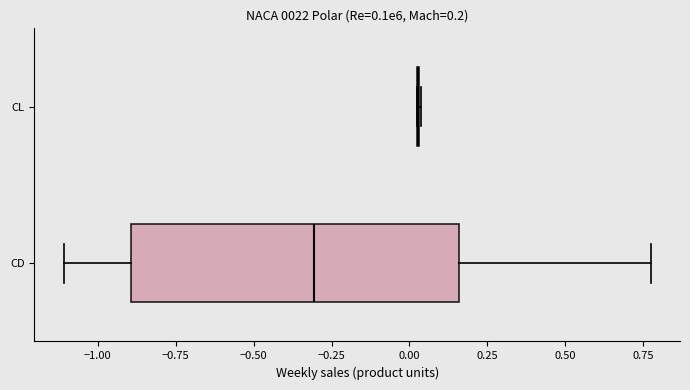

Which box is the widest, from its left edge to its right edge?

CD